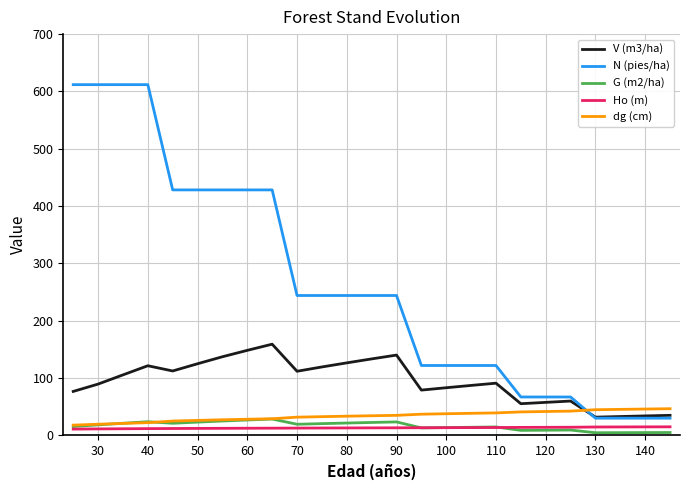

At how many categories does at least one series exceed 247?

9